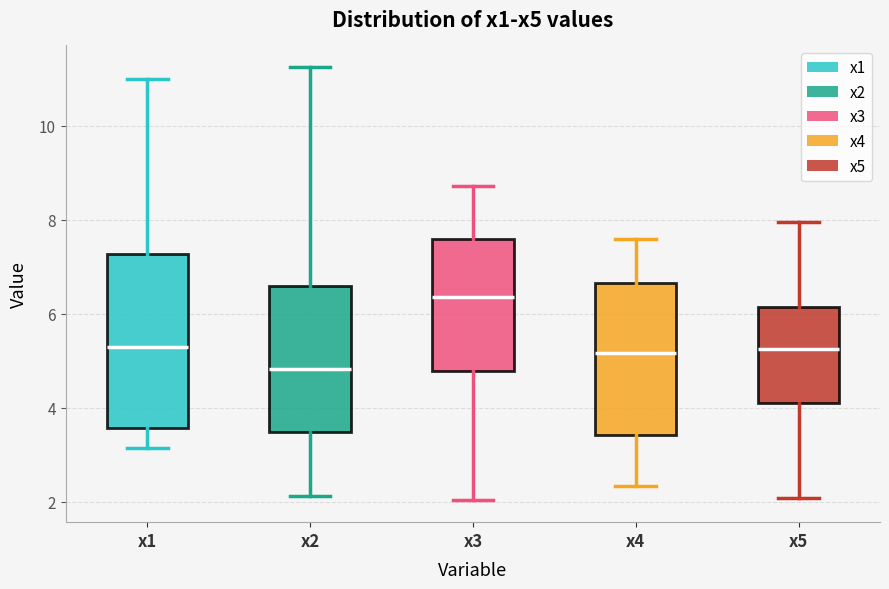

Reading left to right, read every box against the y-axis: the position of its median line, the range the box covers, and the ends of its whiskers. The values are not printed on the chart, so give them approximately, as read against the axis.

x1: median 5.2, box 3.6 to 7.2, whiskers 3.2 to 11.0
x2: median 4.8, box 3.4 to 6.6, whiskers 2.2 to 11.2
x3: median 6.4, box 4.8 to 7.6, whiskers 2.0 to 8.8
x4: median 5.2, box 3.4 to 6.6, whiskers 2.4 to 7.6
x5: median 5.2, box 4.0 to 6.2, whiskers 2.0 to 8.0